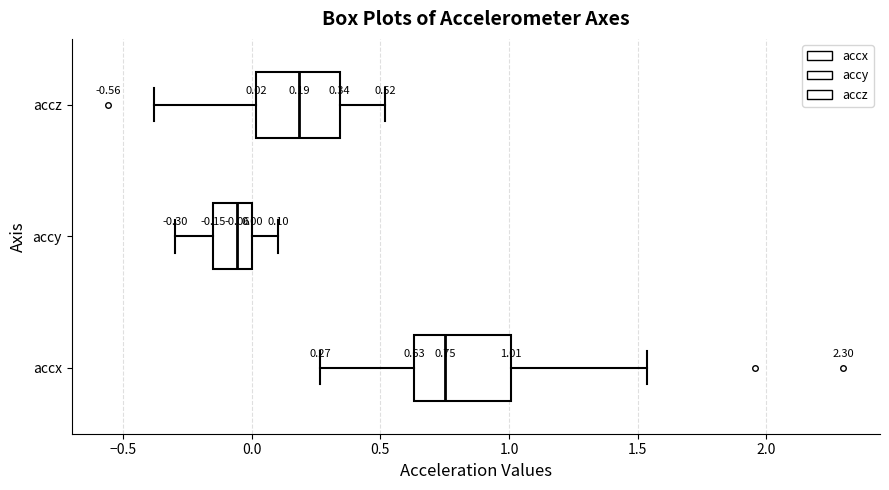

Which box has the furthest to the right median line?

accx